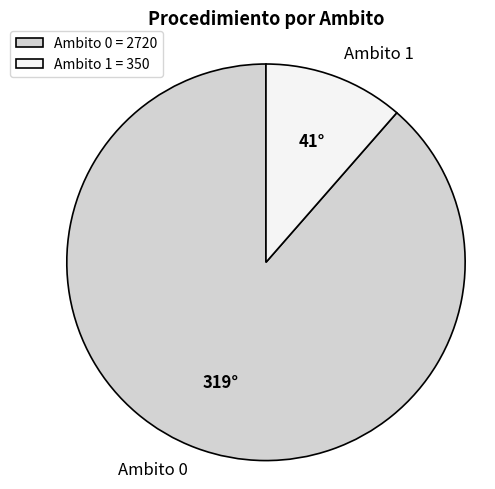

How many segments does this pie chart have?

2